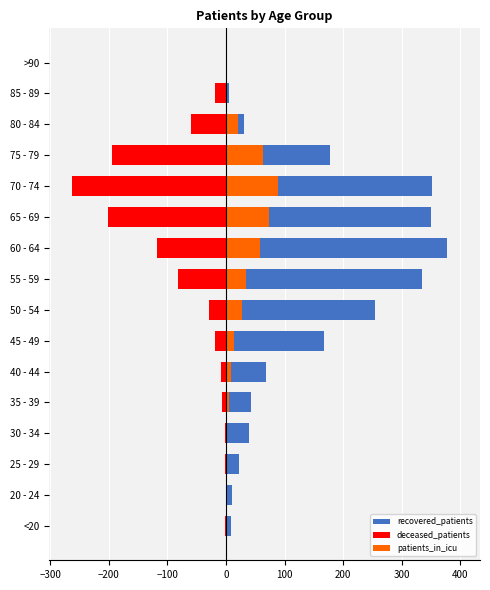

How many distinct data groups are displayed?

3